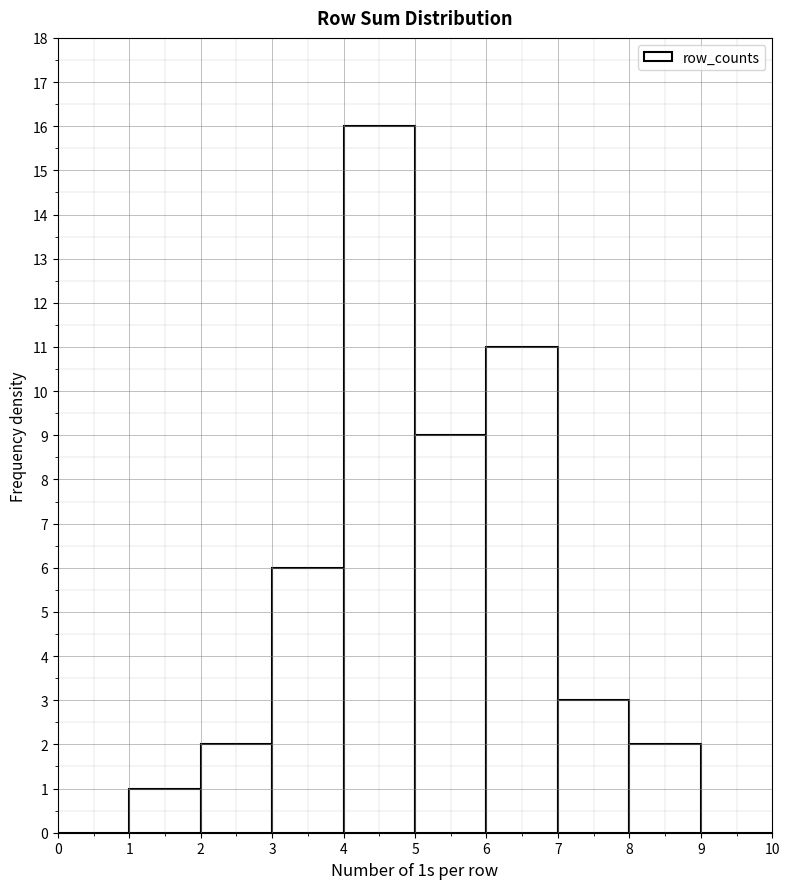

Reading left to right, list every bar in this chart as the range it spans on the x-axis followed by its height. The values are not printed on the chart, so give them approximately, as read against the axis.

0 to 1: 0
1 to 2: 1
2 to 3: 2
3 to 4: 6
4 to 5: 16
5 to 6: 9
6 to 7: 11
7 to 8: 3
8 to 9: 2
9 to 10: 0